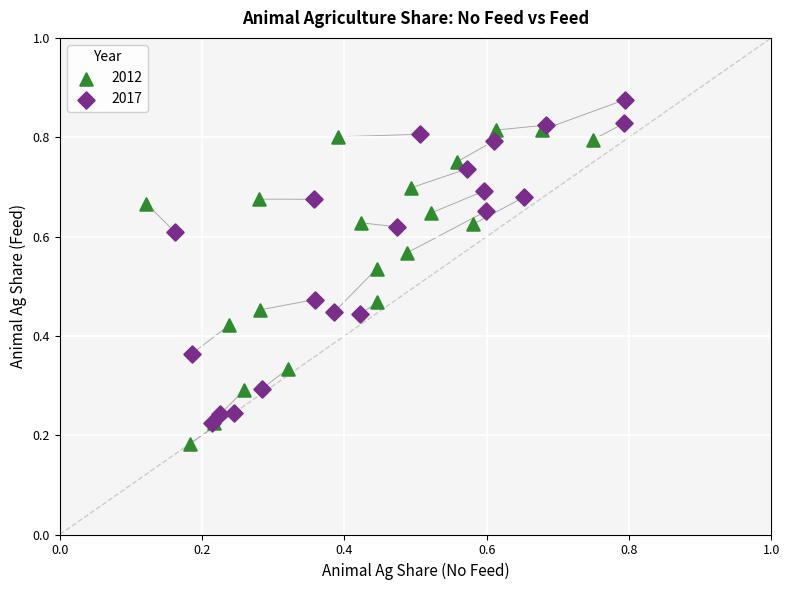

Which series contains the lowest Y value?

2012